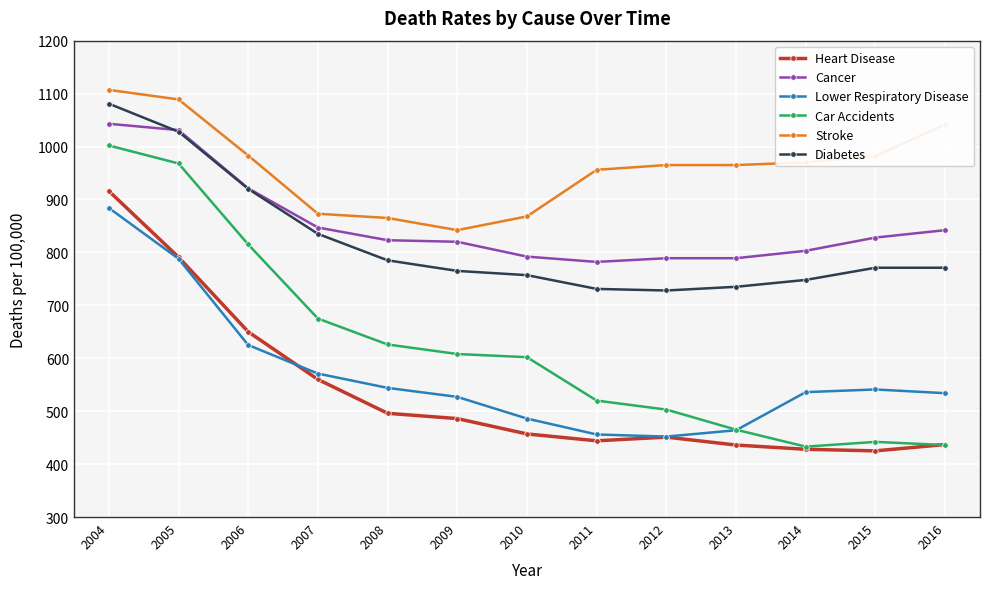

At which label does Diabetes reach its peak?

2004